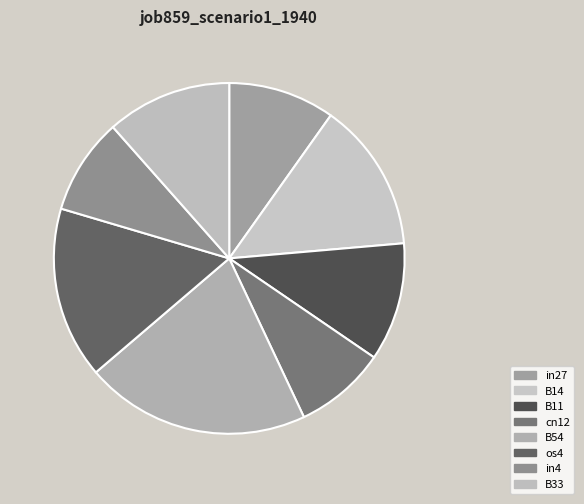

What percentage is the B54 slice, to the nearest percent?

21%